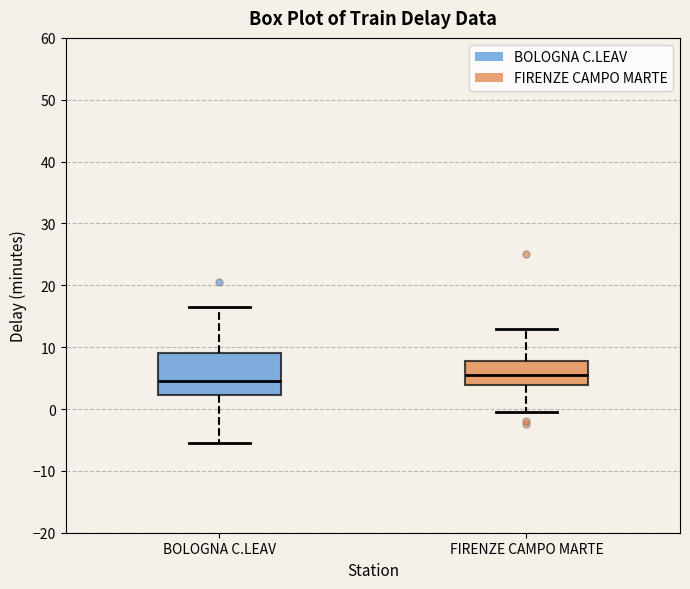

Where is the upper edge of the box for BOLOGNA C.LEAV on the y-axis? The values are not printed on the chart, so give them approximately, as read against the axis.

9